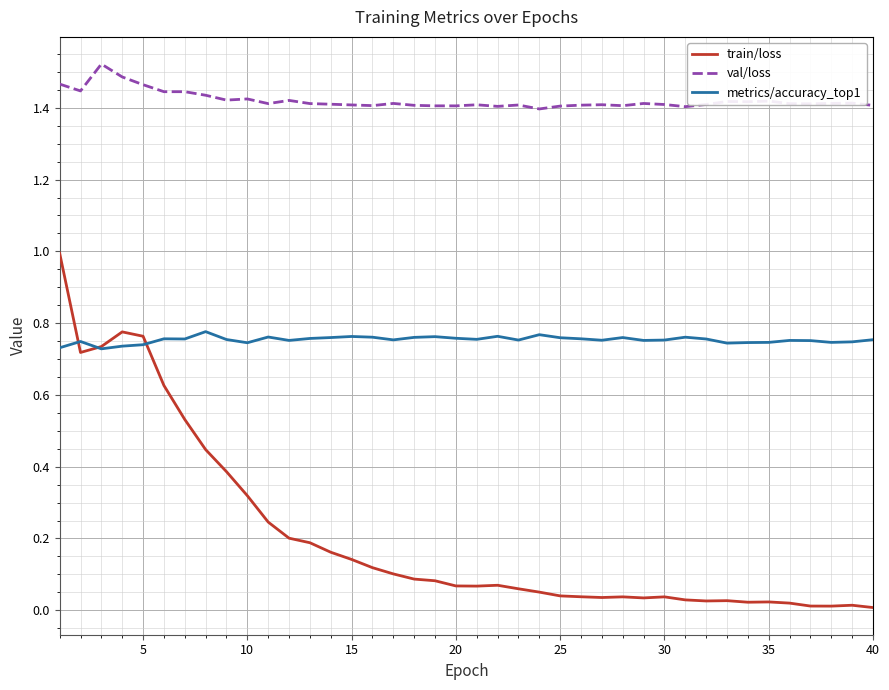

Rank the series by their maximum value, from lowest to highest.

metrics/accuracy_top1, train/loss, val/loss